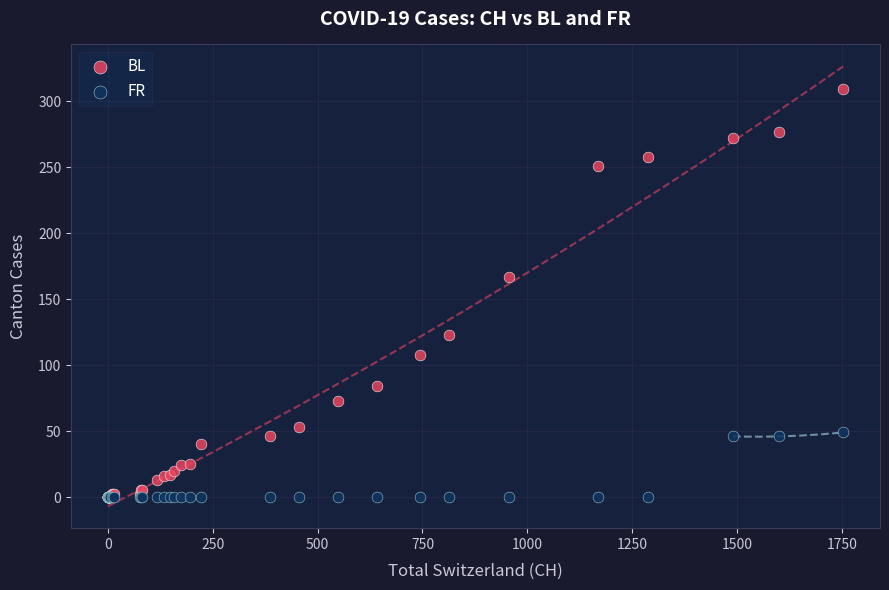

Which series has the widest spread of Y values?

BL